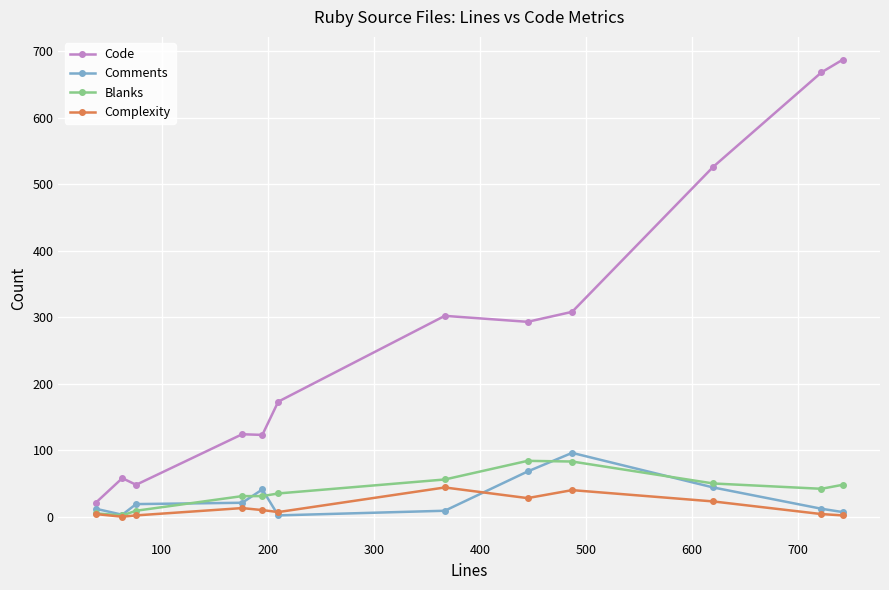

What is the maximum value shown in the chart?

687